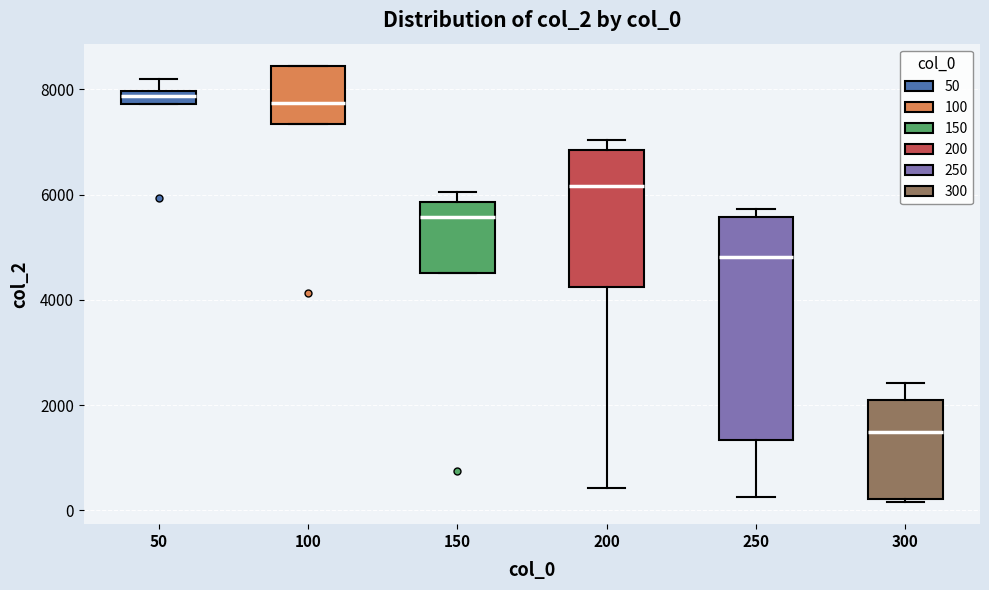

Where is the upper edge of the box at x = 100 on the y-axis? The values are not printed on the chart, so give them approximately, as read against the axis.

8400